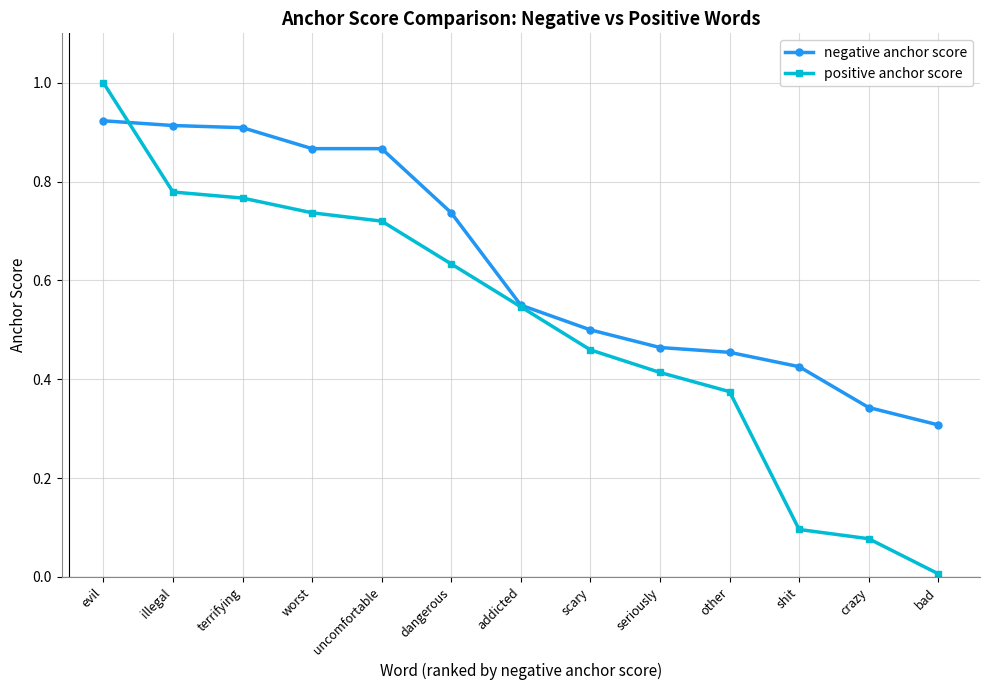

Rank the series by their maximum value, from lowest to highest.

negative anchor score, positive anchor score